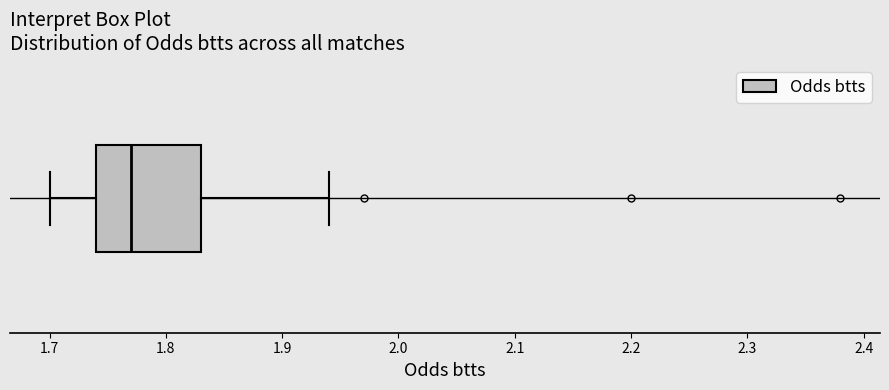

Transcribe this box plot: give where the median line is, the range the box spans, and where the two whiskers end, as read against the x-axis. The values are not printed on the chart, so give them approximately, as read against the axis.

median 1.77, box 1.74 to 1.83, whiskers 1.70 to 1.94